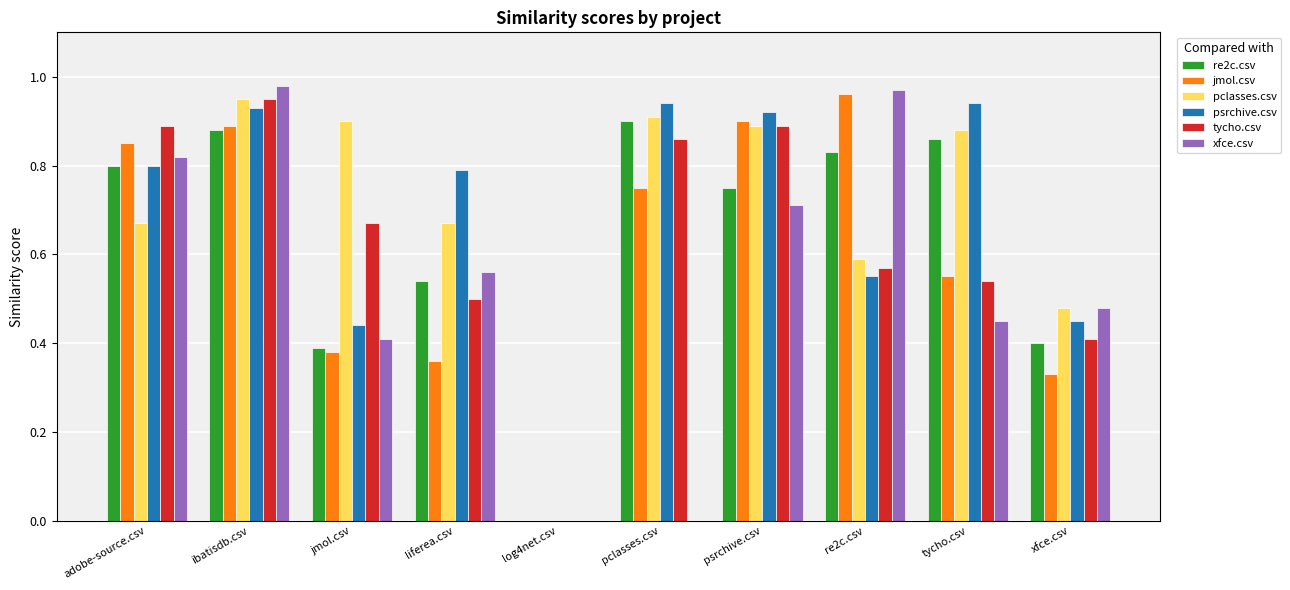

What is the sum of all jmol.csv values?

6.0